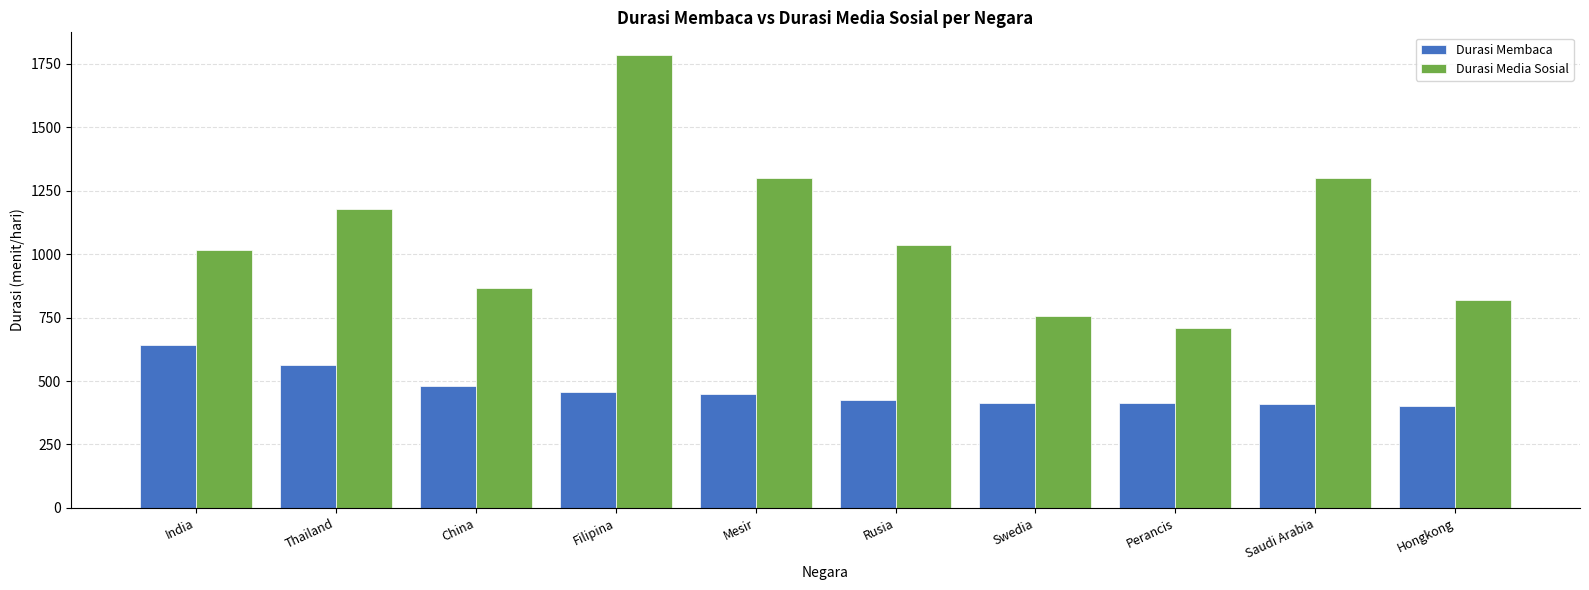

How many distinct data groups are displayed?

2